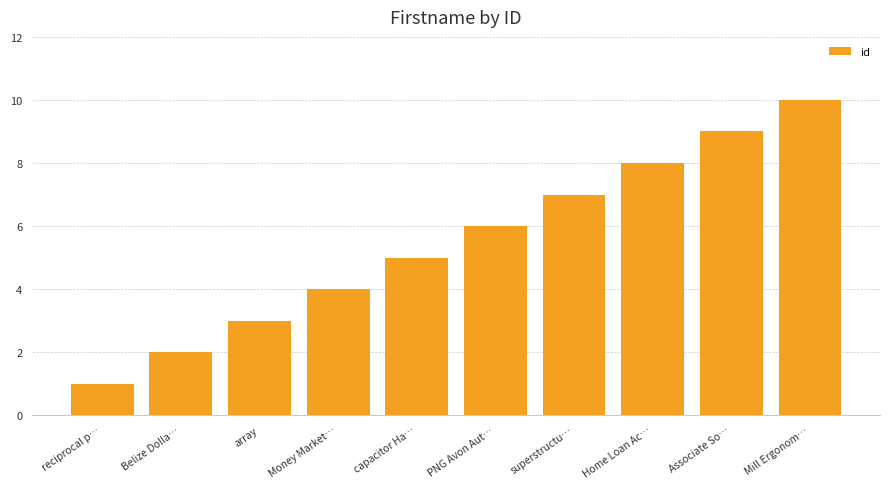

Rank the categories by value from highest to lowest.

Mill Ergonom…, Associate So…, Home Loan Ac…, superstructu…, PNG Avon Aut…, capacitor Ha…, Money Market…, array, Belize Dolla…, reciprocal p…